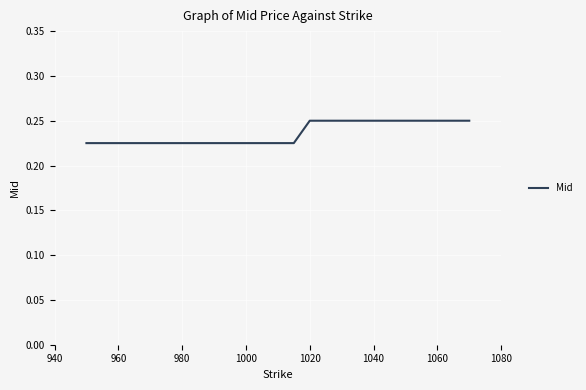

What is the value of the 12th point from the left?

0.2